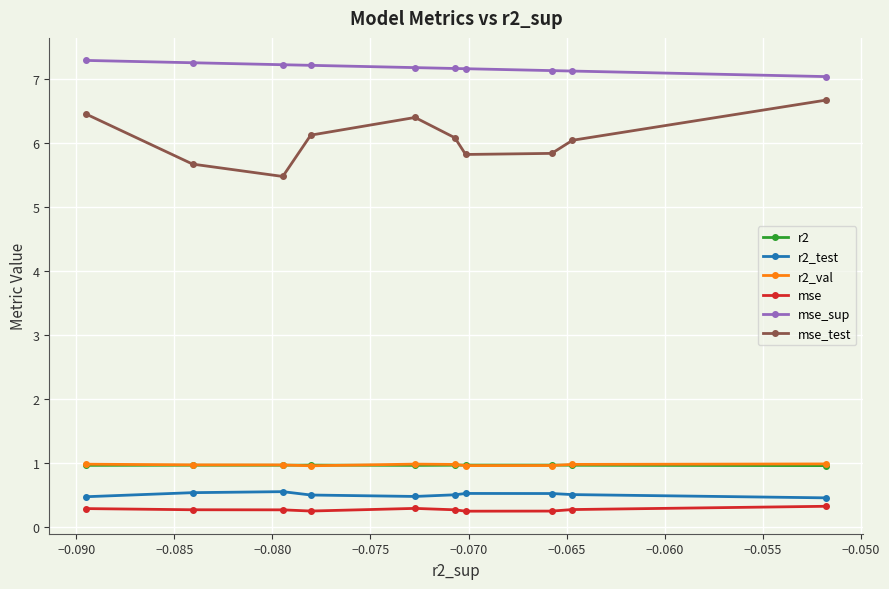

What is the sum of all r2_val values?

9.7